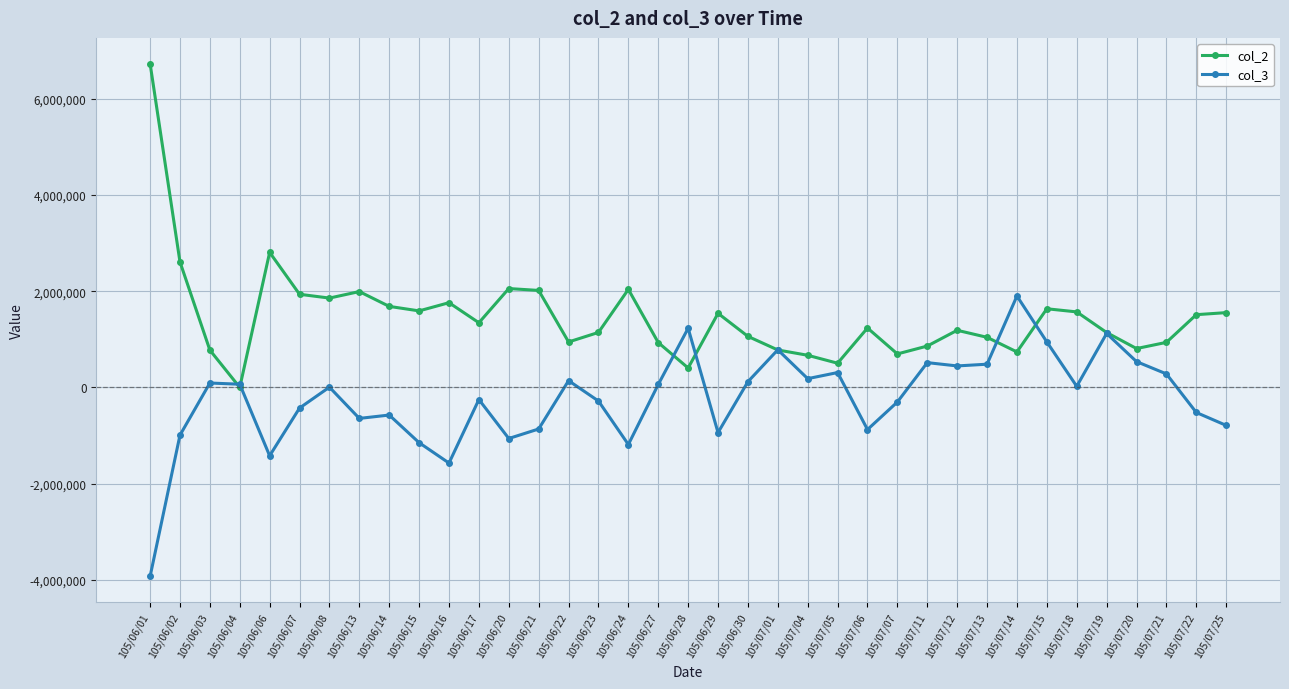

List the series in order of their peak value, highest first.

col_2, col_3